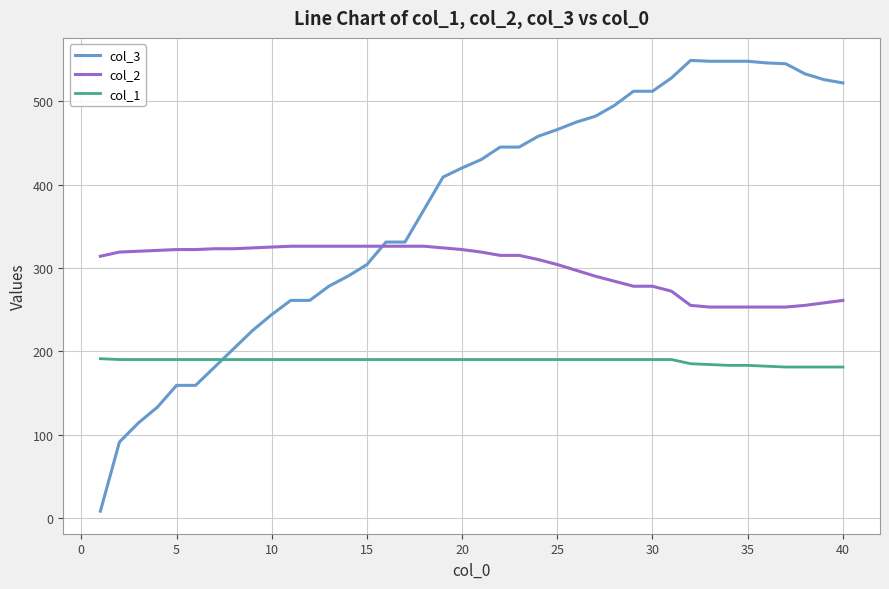

What is the minimum value for col_1?

181